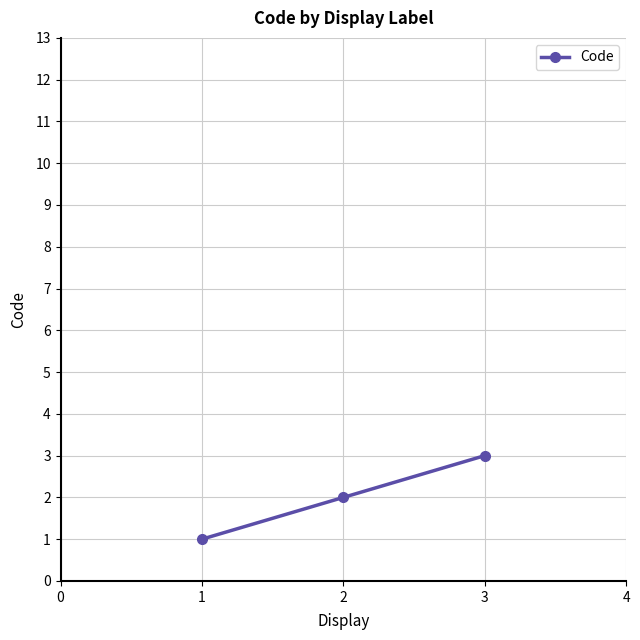

List the labels in order of value, largest first.

3, 2, 1